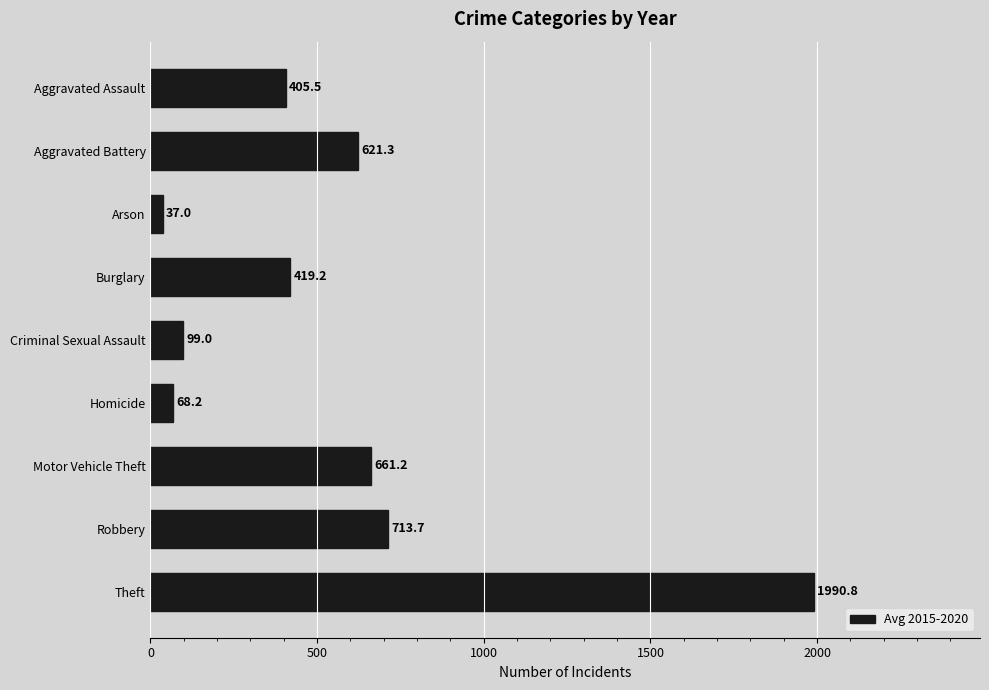

How many categories are shown in the chart?

9